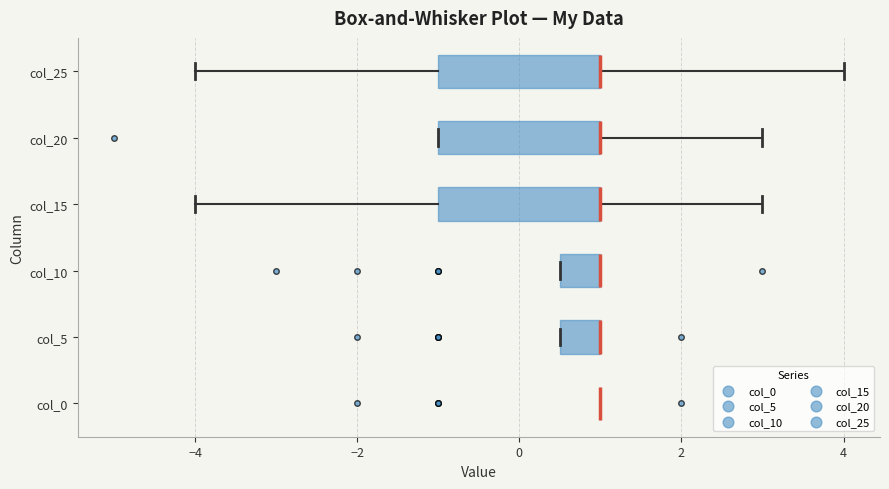

Reading bottom to top, transcribe this box plot: for each box, give where its median line is, the range the box spans, and where its two whiskers end, as read against the x-axis. The values are not printed on the chart, so give them approximately, as read against the axis.

col_0: box collapsed to a line at 1.0, whiskers 1.0 to 1.0
col_5: median 1.0 (drawn on the box's right edge), box 0.6 to 1.0, whiskers 0.6 to 1.0
col_10: median 1.0 (drawn on the box's right edge), box 0.6 to 1.0, whiskers 0.6 to 1.0
col_15: median 1.0 (drawn on the box's right edge), box -1.0 to 1.0, whiskers -4.0 to 3.0
col_20: median 1.0 (drawn on the box's right edge), box -1.0 to 1.0, whiskers -1.0 to 3.0
col_25: median 1.0 (drawn on the box's right edge), box -1.0 to 1.0, whiskers -4.0 to 4.0